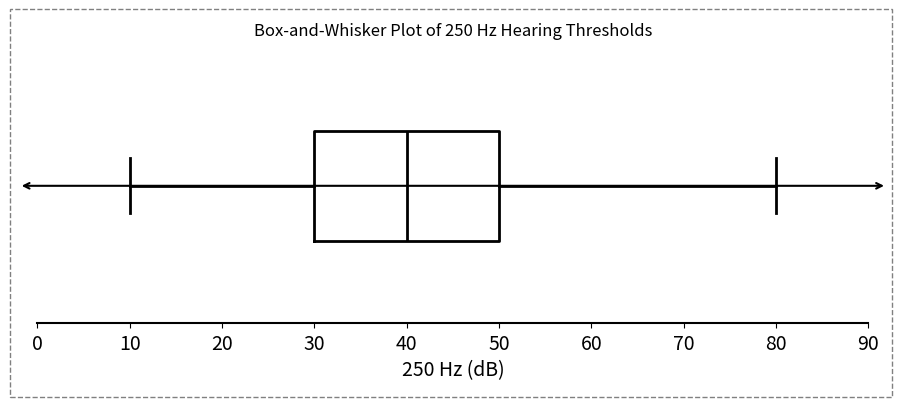

Where is the left edge of the box on the x-axis? The values are not printed on the chart, so give them approximately, as read against the axis.

30